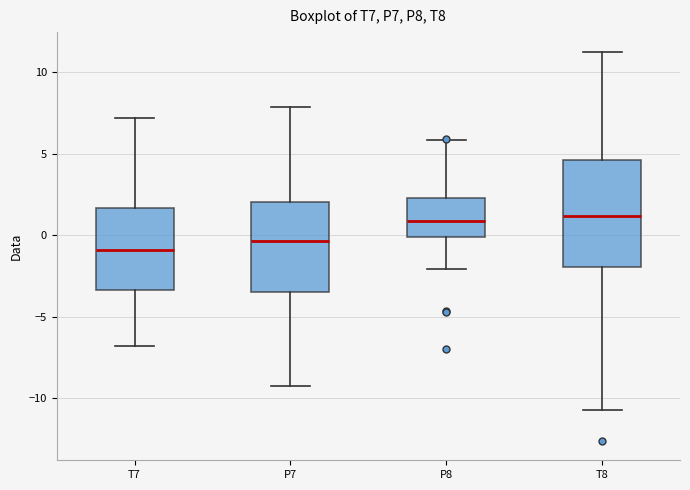

Which box's median line is the lowest?

T7